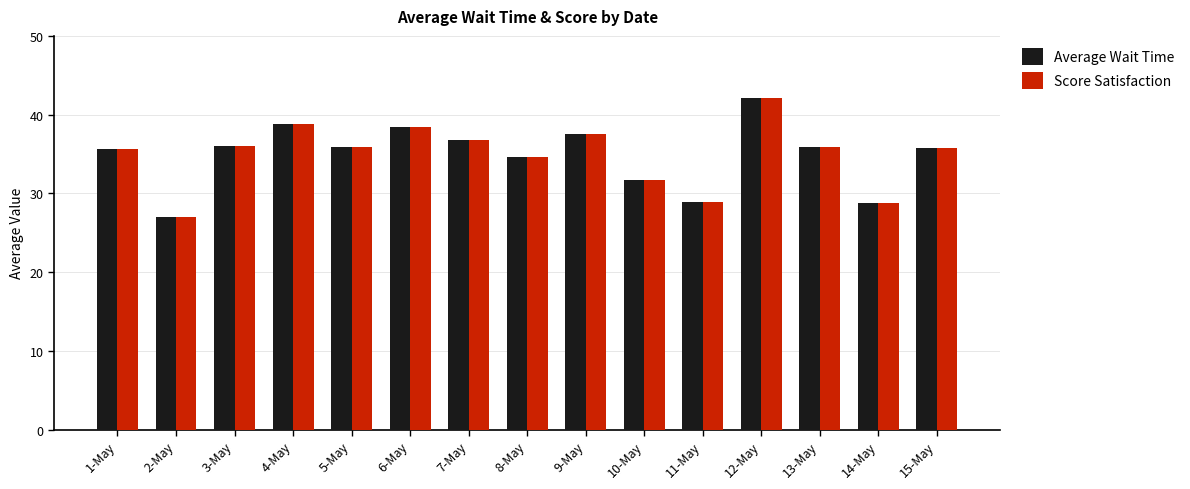

What is the difference between the Average Wait Time values at 6-May and 5-May?

2.6